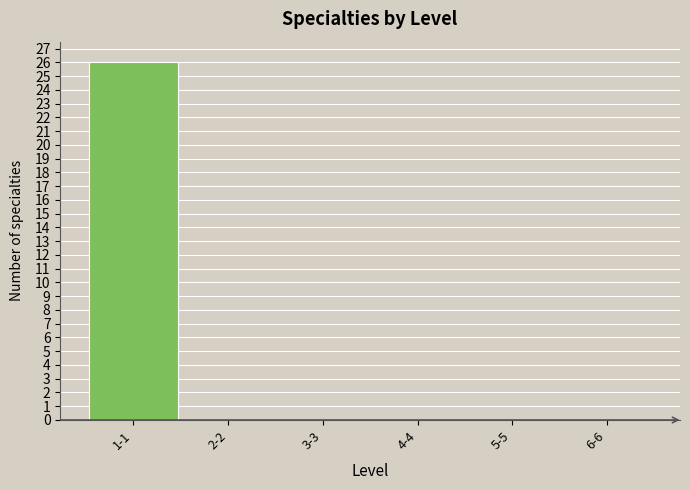

Reading right to left, what are all the values shown in this chart?

6-6=0	5-5=0	4-4=0	3-3=0	2-2=0	1-1=26